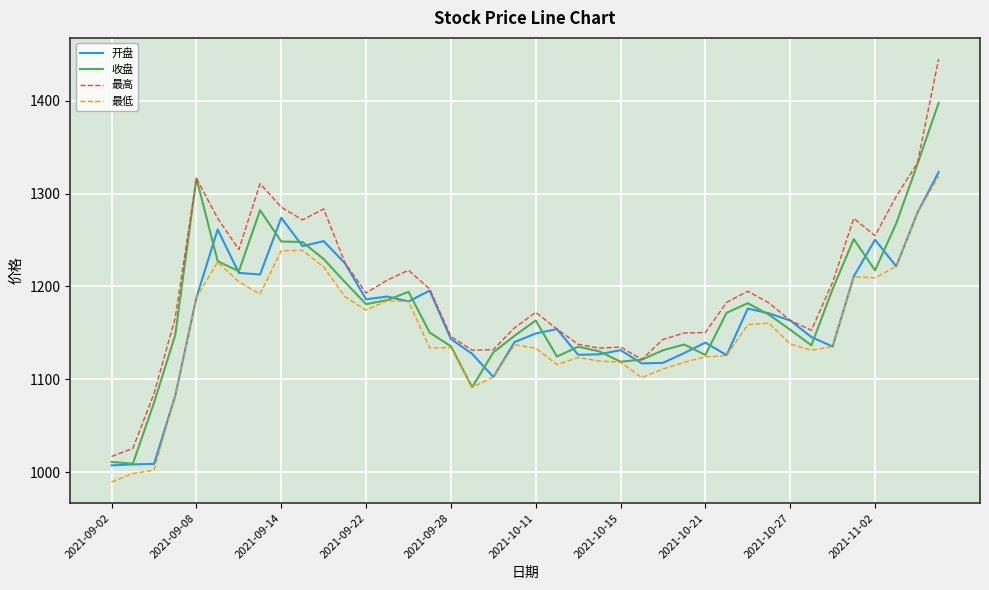

Which series has the largest range (max minus min)?

最高